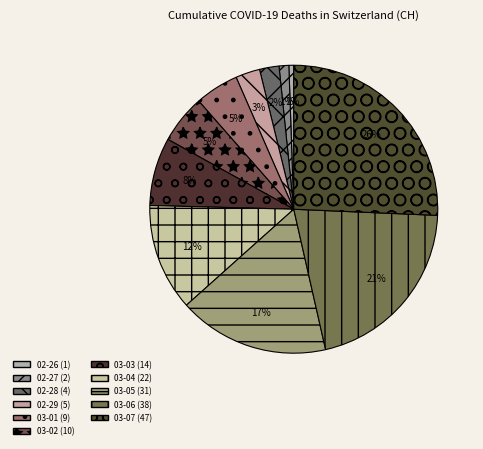

How many slices are in this pie chart?

11